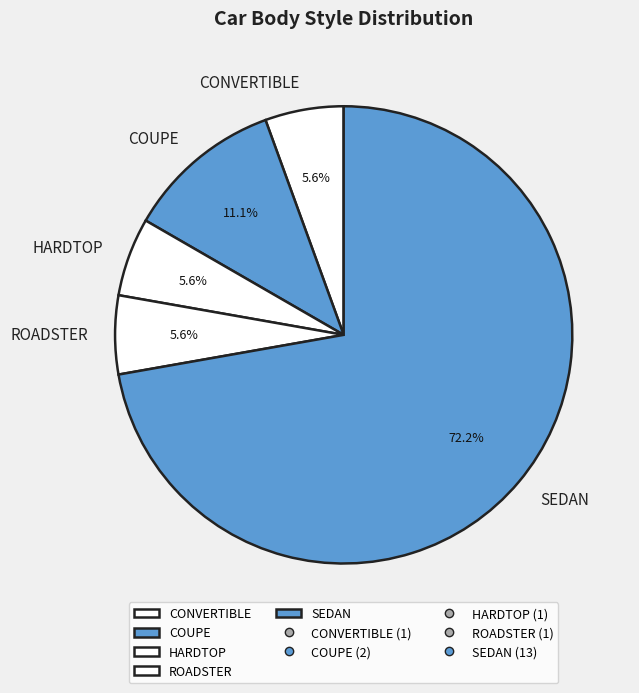

Which category has the biggest portion of the pie?

SEDAN